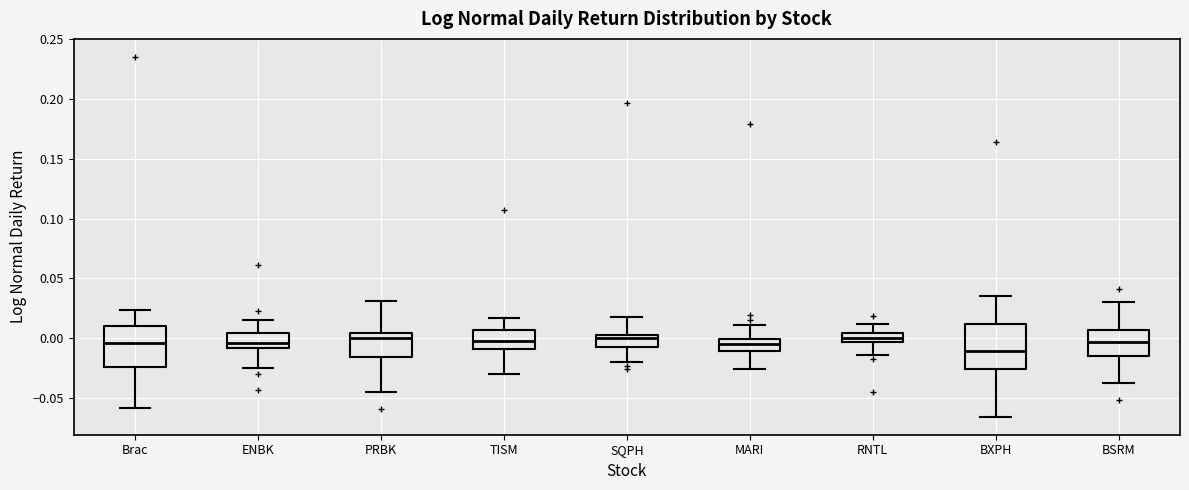

Which box's median line is the lowest?

BXPH